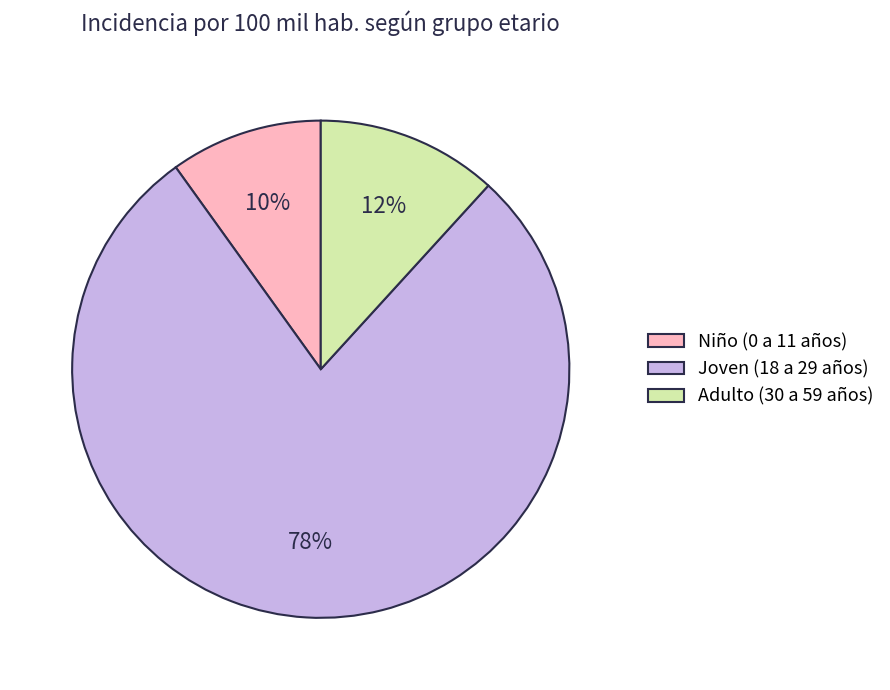

Is there a majority slice in this chart?

Yes